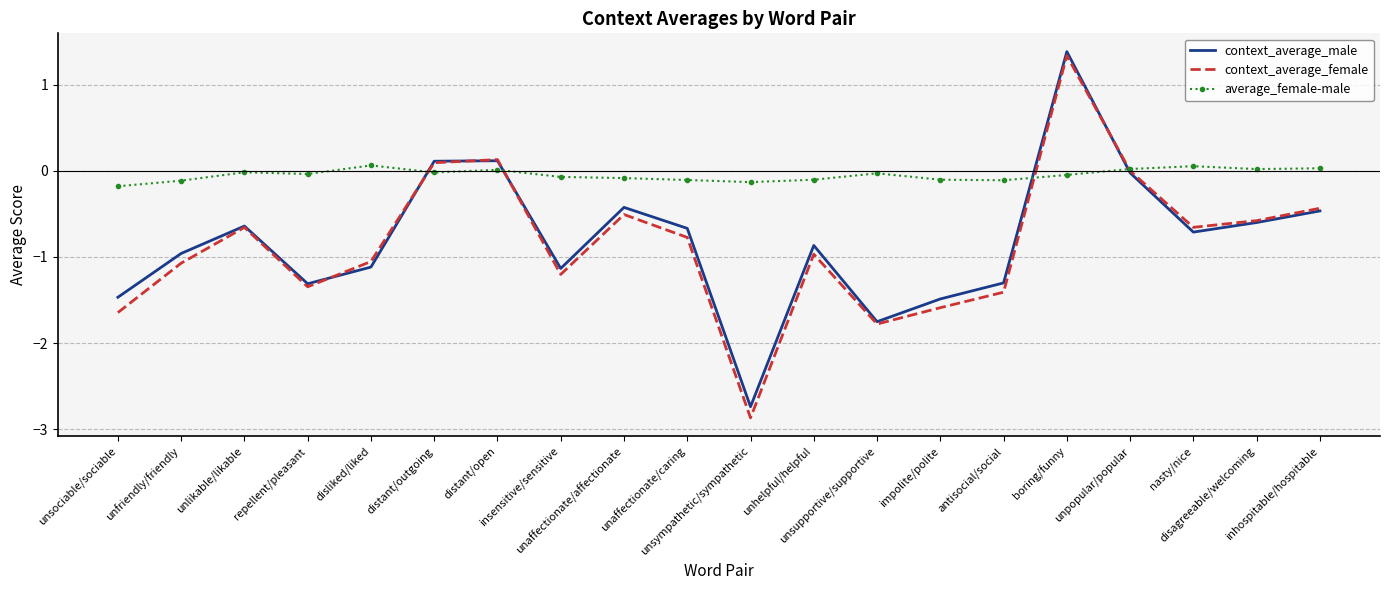

Which series has the largest total across all categories?

average_female-male